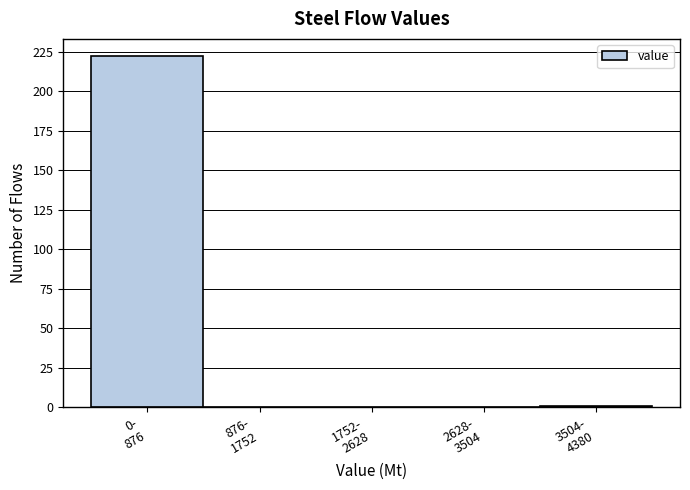

What is the greatest value displayed?

222